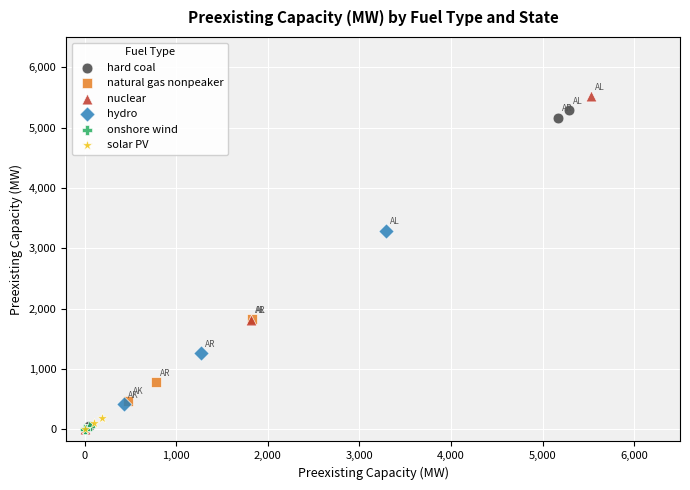

What are all the series names shown in the legend?

hard coal, natural gas nonpeaker, nuclear, hydro, onshore wind, solar PV